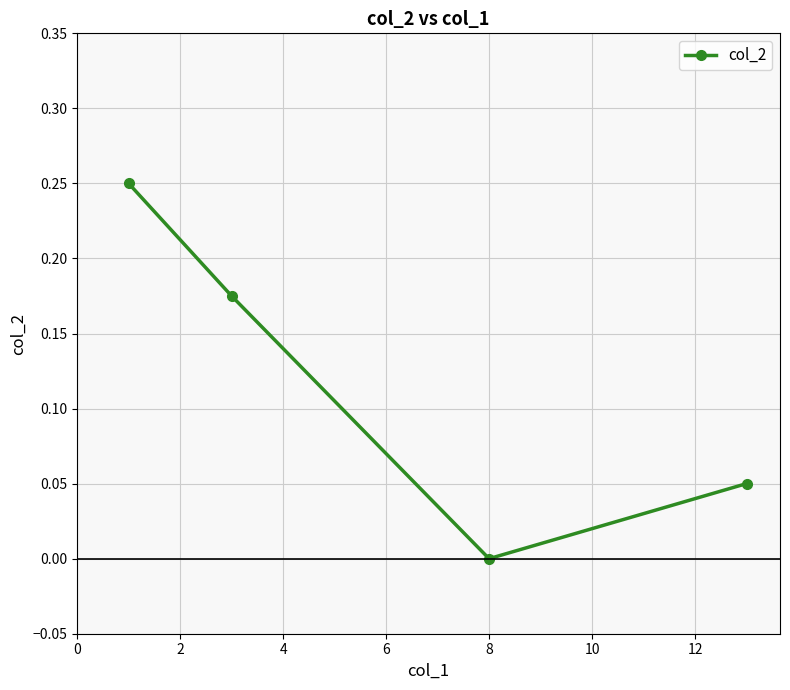

True or false: the data has more than 2 interior local peaks.

False